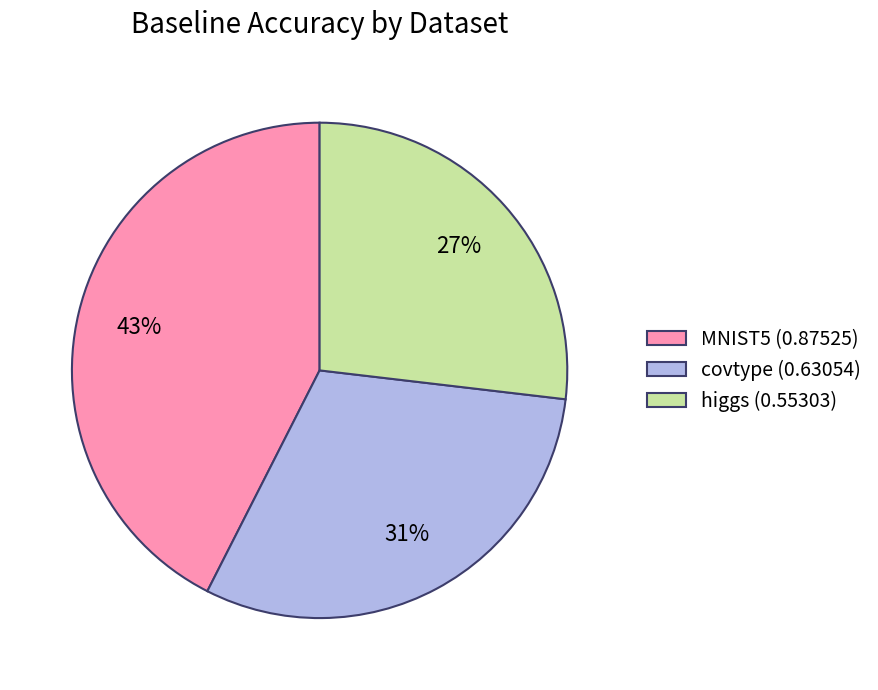

Combined, do covtype (0.63054) and MNIST5 (0.87525) account for over 50%?

Yes